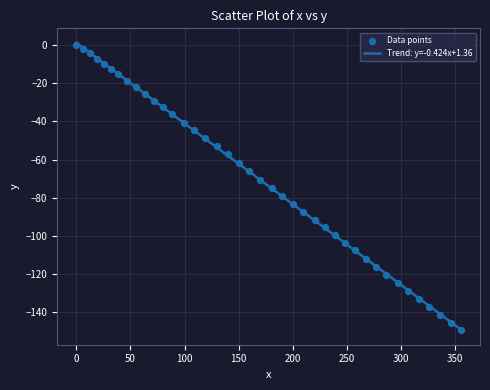

What is the range of X values (max minus min)?

355.2